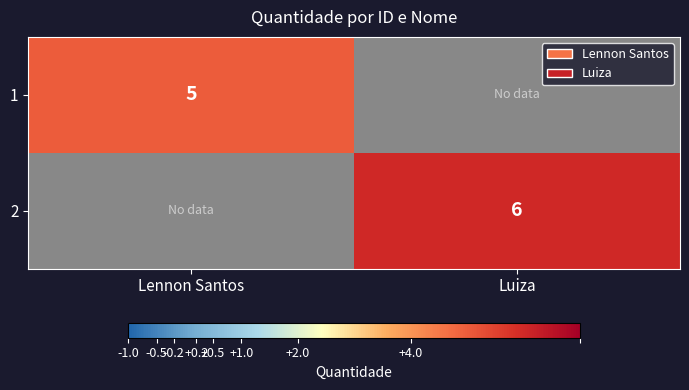

True or false: 1 has a value of 5 at Lennon Santos.

True